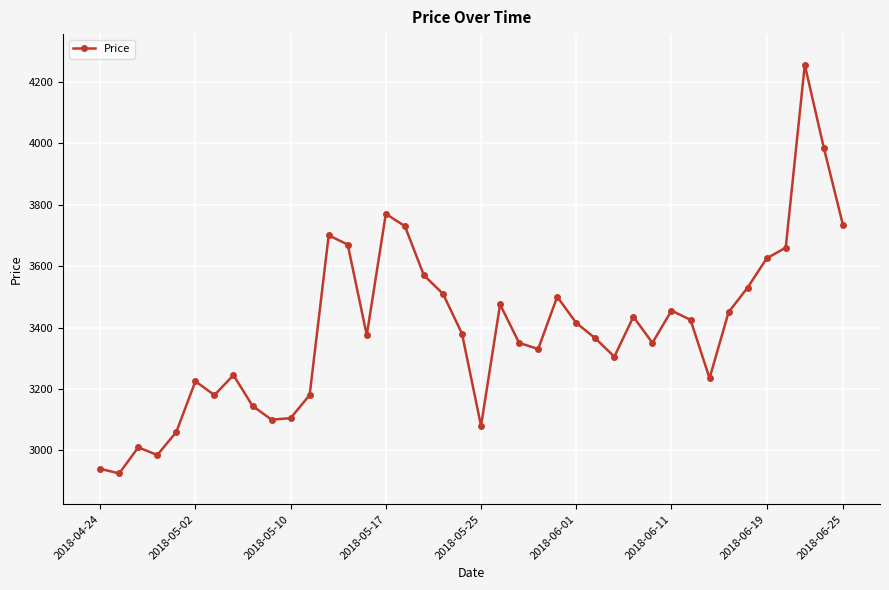

What is the sum of all values?

135765